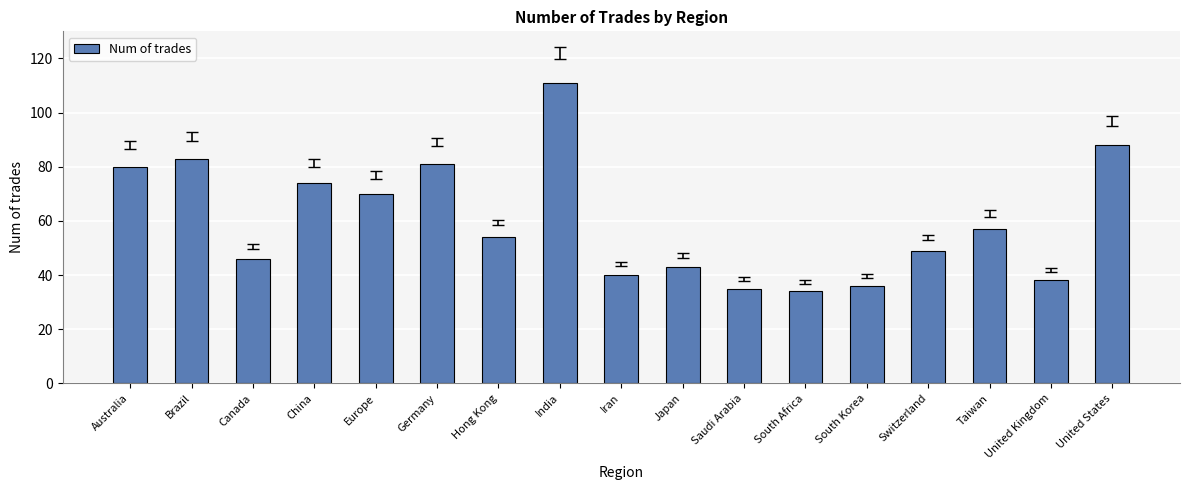

What position from the right is Saudi Arabia?

7